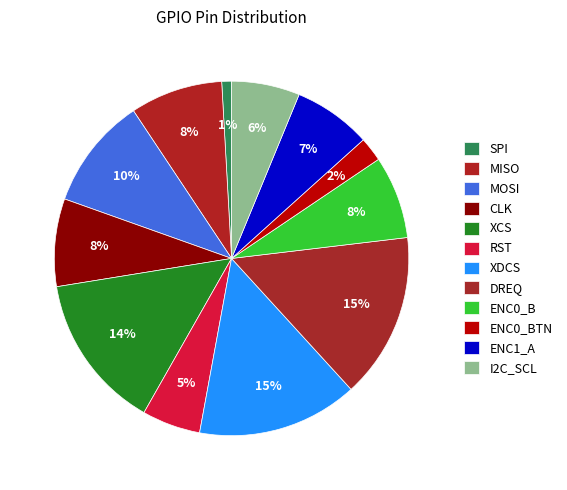

True or false: DREQ accounts for 15% of the total.

True